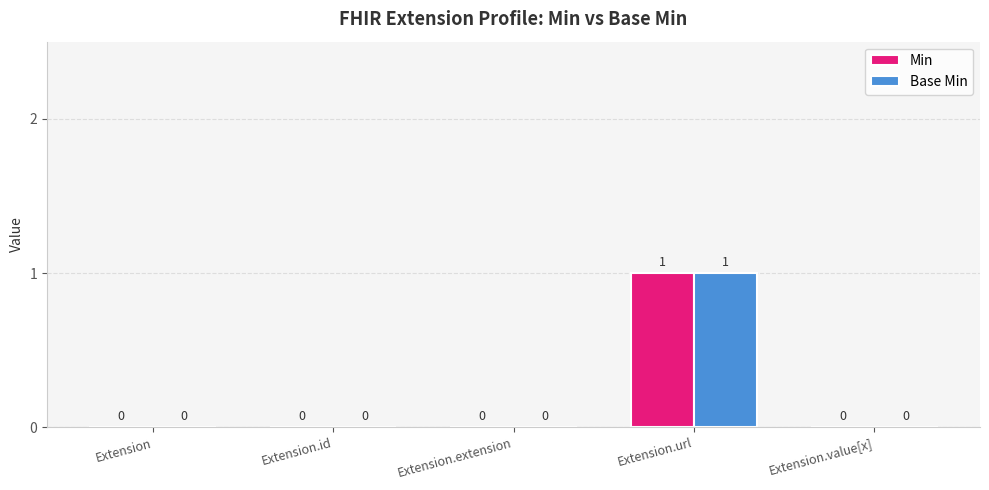

Which label corresponds to the largest value in the chart?

Extension.url